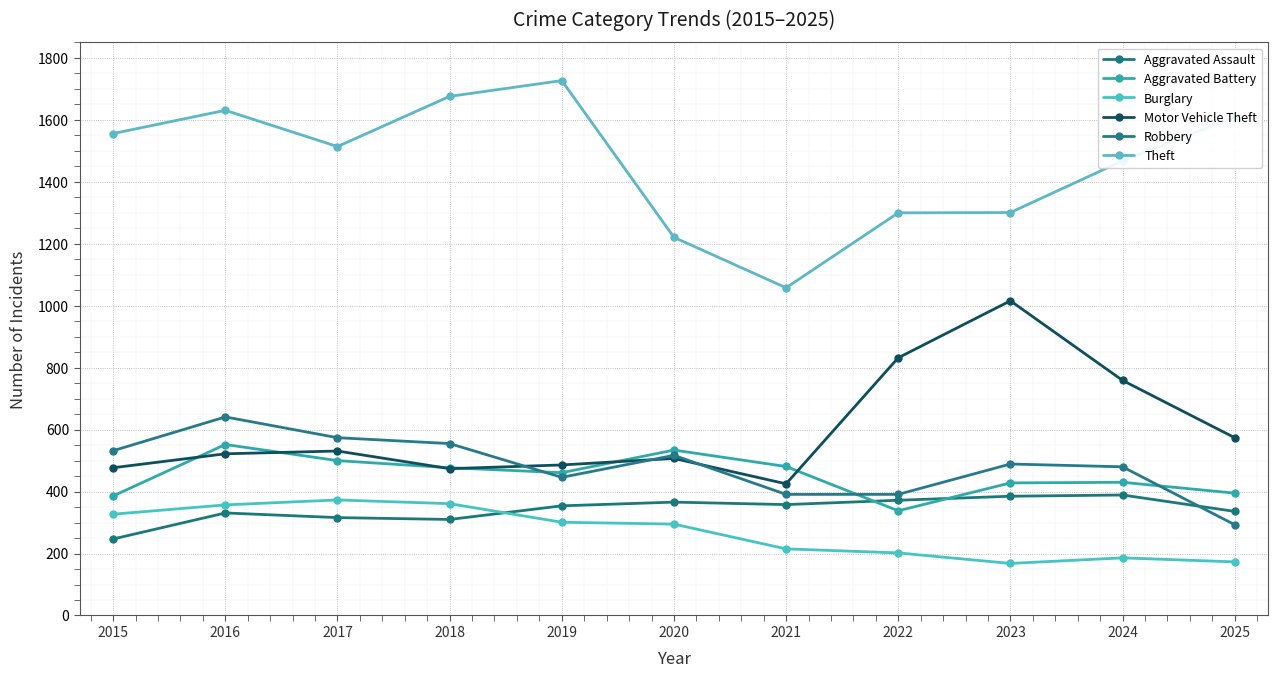

Which series has the largest total across all categories?

Theft